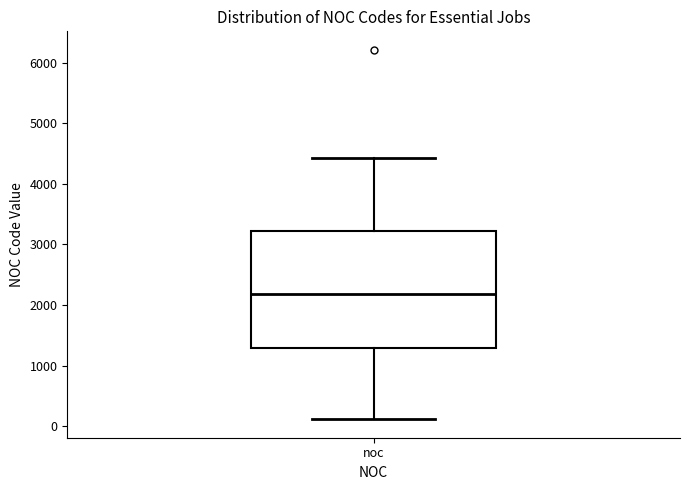

Read this box plot against the y-axis: the position of the median line, the range covered by the box, and the ends of both whiskers. The values are not printed on the chart, so give them approximately, as read against the axis.

median 2200, box 1300 to 3200, whiskers 100 to 4400